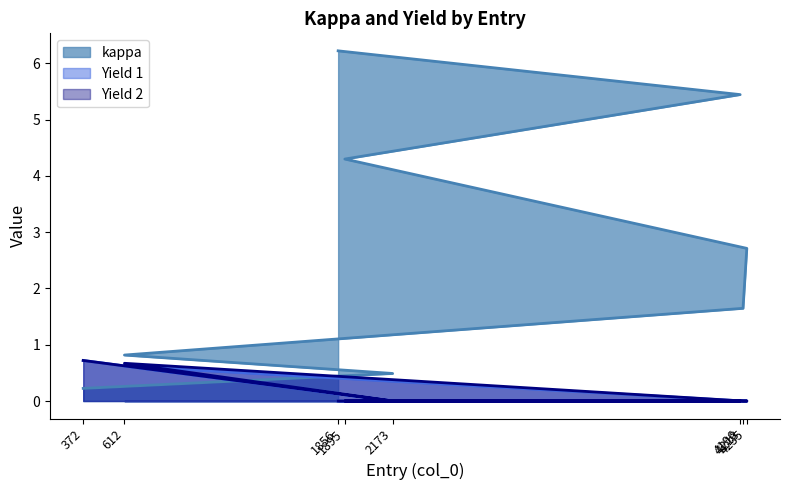

Which series has the largest total across all categories?

kappa